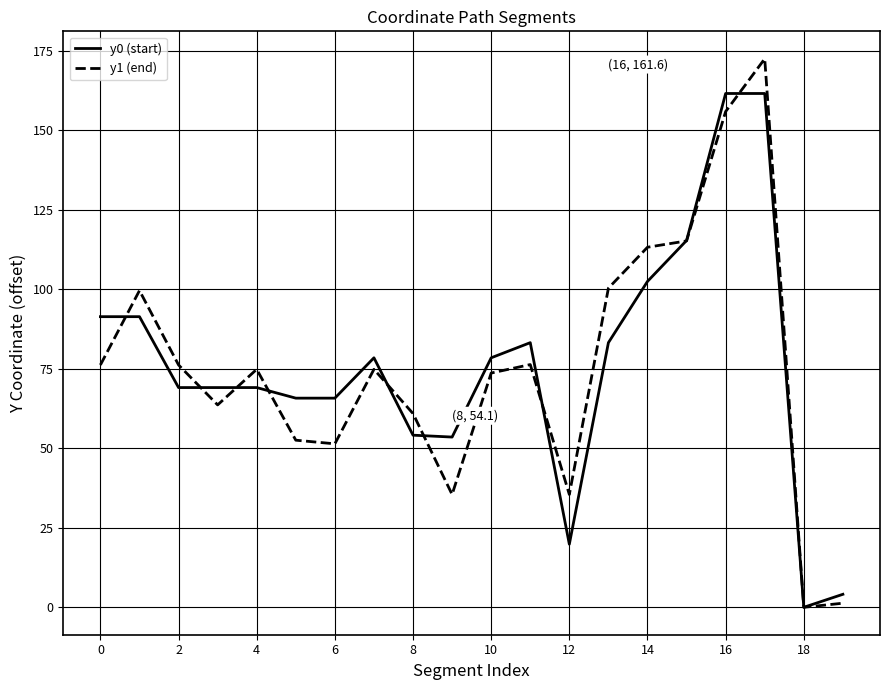

Does the chart have visible grid lines?

Yes